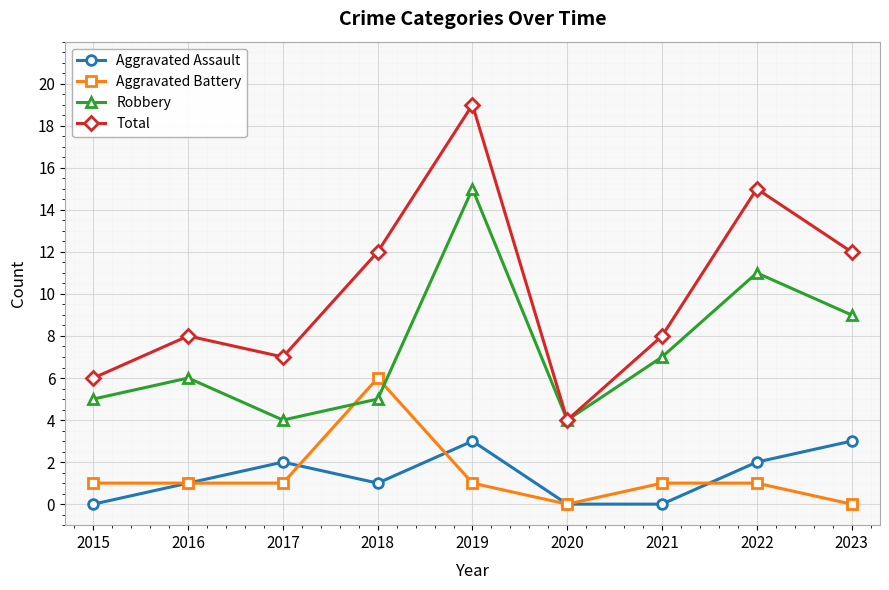

What is the difference between the highest and lowest values at 2022?

14